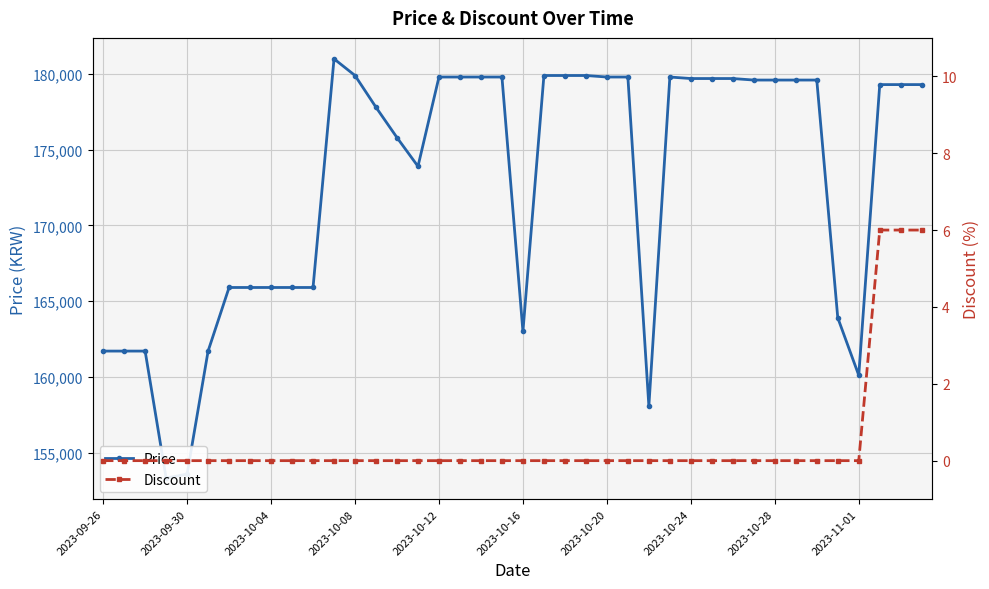

How many series are shown in this chart?

2